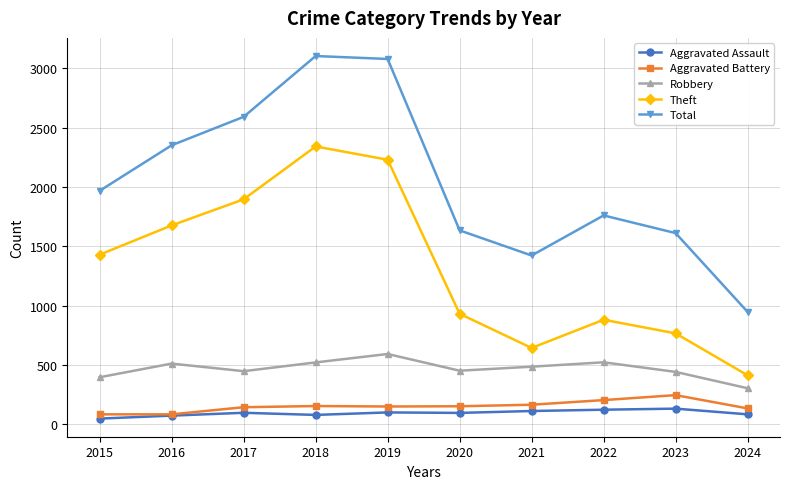

True or false: Total and Aggravated Battery cross at least once.

False